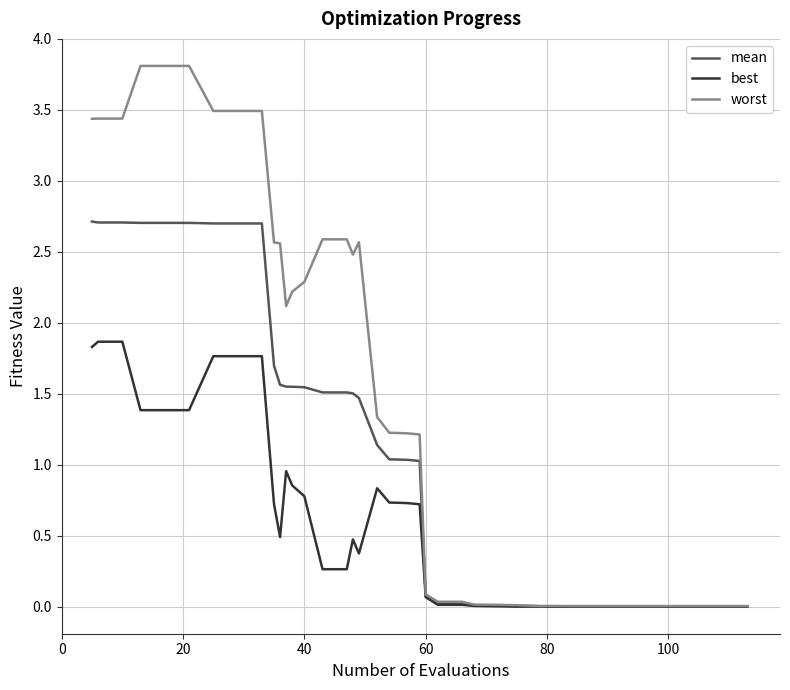

What is the maximum value shown in the chart?

3.8